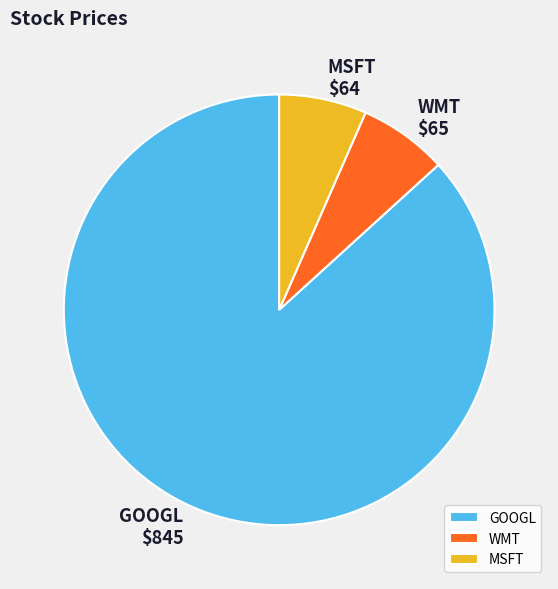

Is it true that MSFT is 1% of the pie?

False